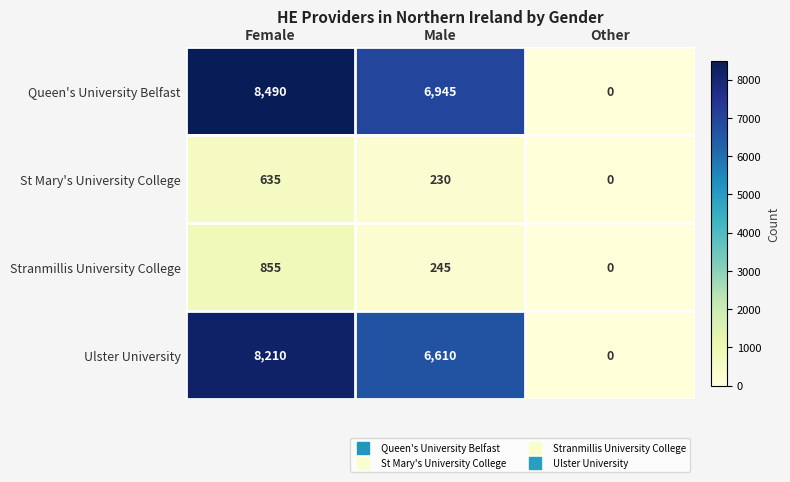

How many Ulster University values are between 0 and 8210?

3